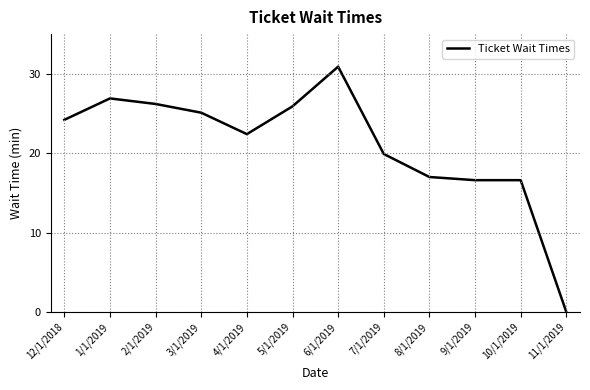

What is the difference between the second highest and minimum values?

26.9